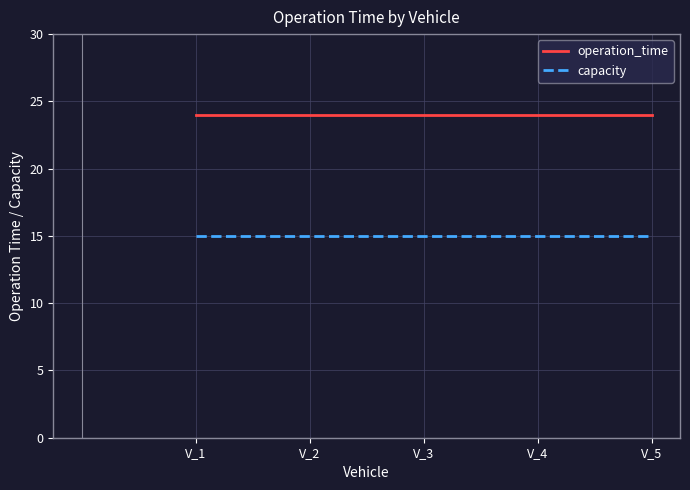

What is the maximum value for capacity?

15